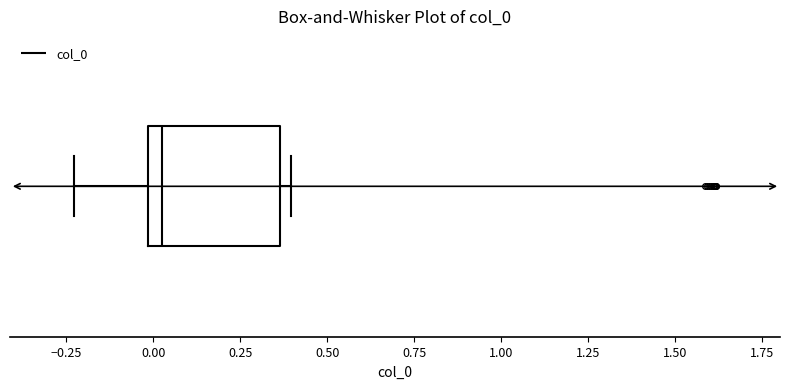

Transcribe this box plot: give where the median line is, the range the box spans, and where the two whiskers end, as read against the x-axis. The values are not printed on the chart, so give them approximately, as read against the axis.

median 0.05, box 0.00 to 0.35, whiskers -0.25 to 0.40